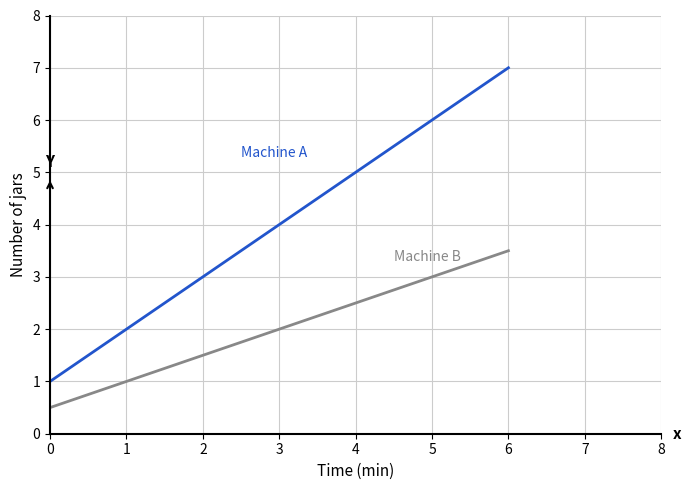

What is the spread (max minus min) of values at 2?

1.5